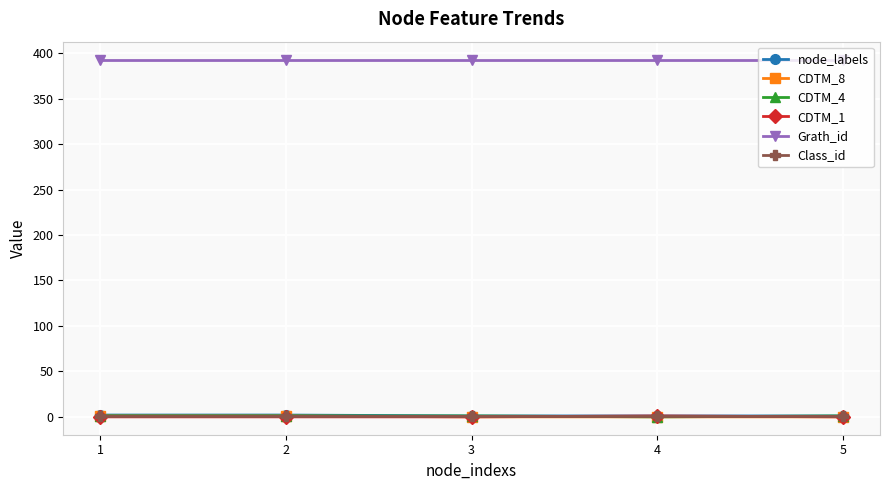

What is the spread (max minus min) of values at 1?

393